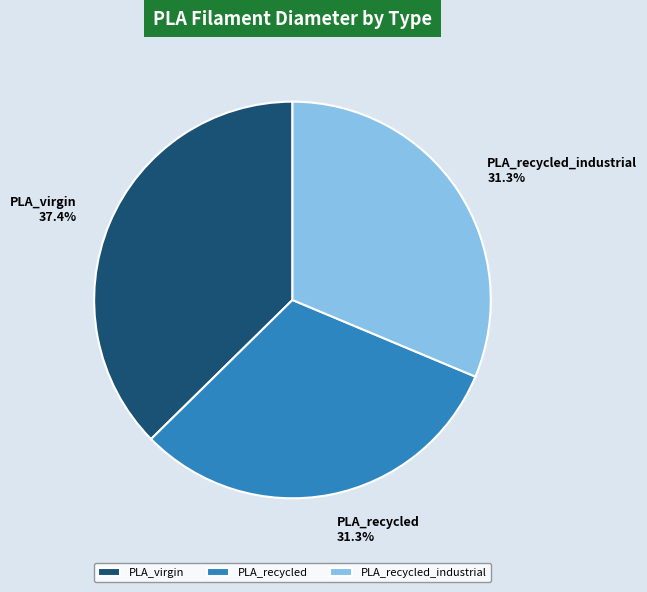

Which category has the biggest portion of the pie?

PLA_virgin